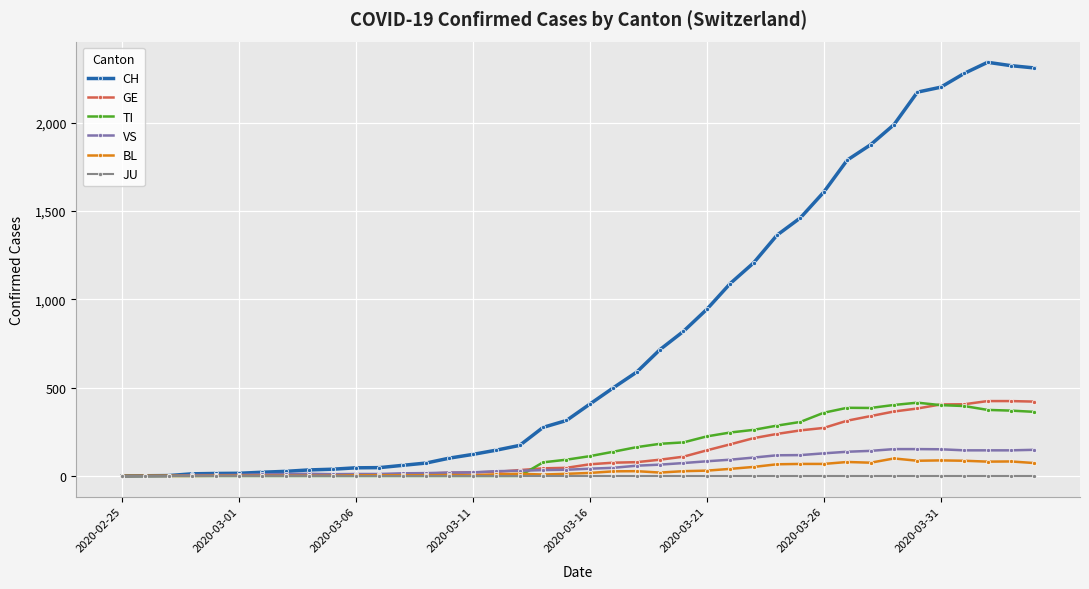

What is the difference between the maximum and minimum values in the CH series?

2343